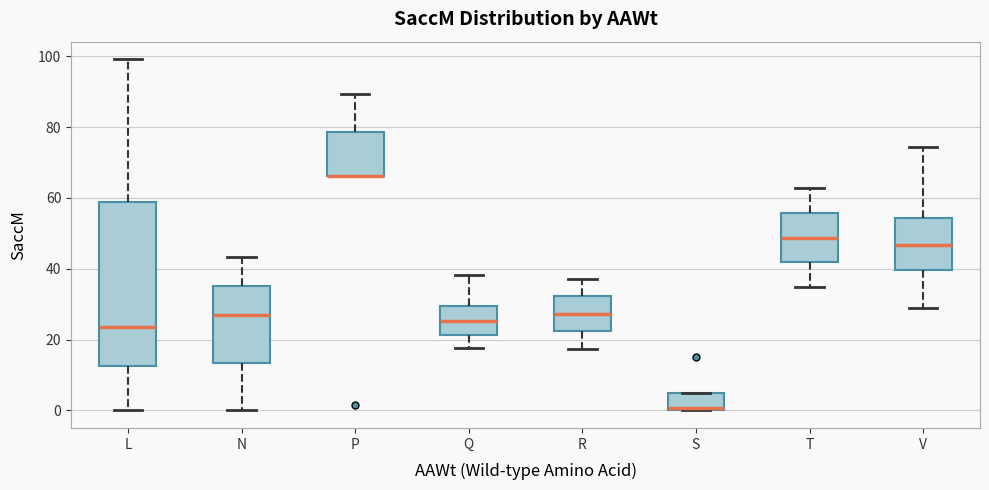

Comparing the boxes themselves (not the whiskers), which one is the tallest?

L